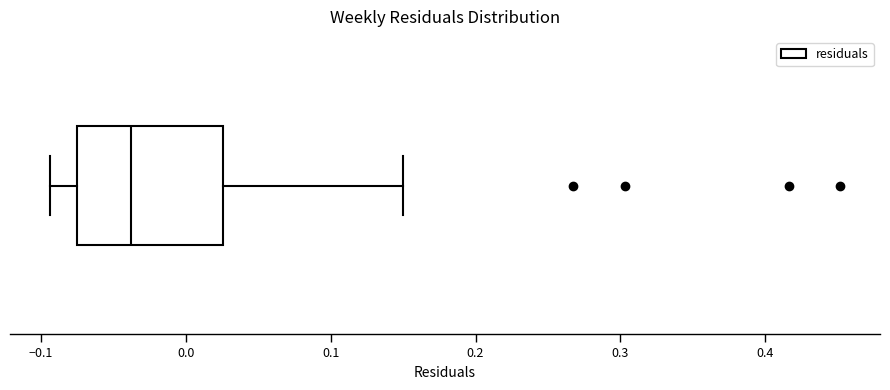

Where is the right edge of the box on the x-axis? The values are not printed on the chart, so give them approximately, as read against the axis.

0.03